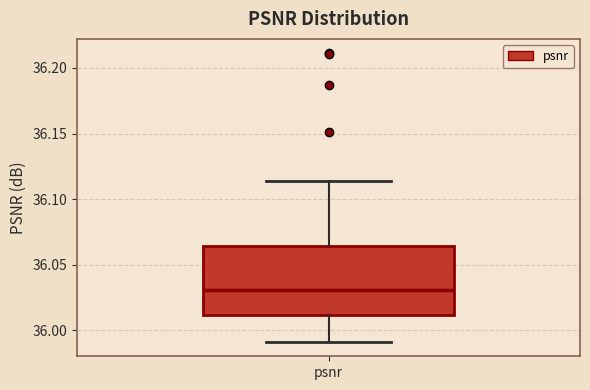

Where does the lower whisker of the box for psnr end on the y-axis? The values are not printed on the chart, so give them approximately, as read against the axis.

35.990